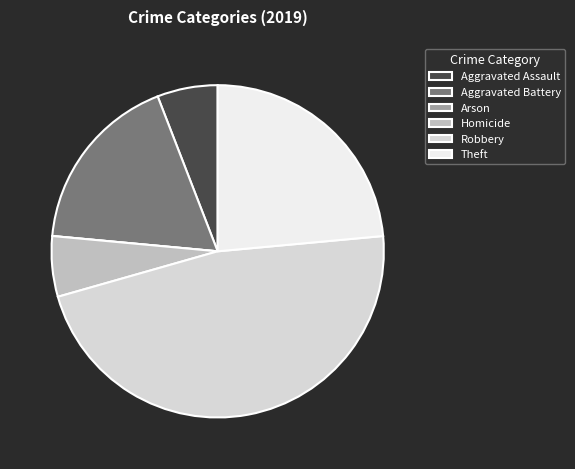

What is the largest slice in the pie chart?

Robbery